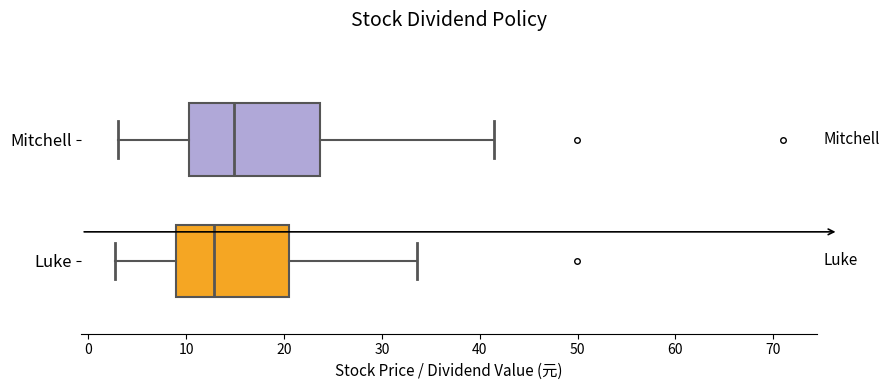

Comparing the boxes themselves (not the whiskers), which one is the widest?

Mitchell